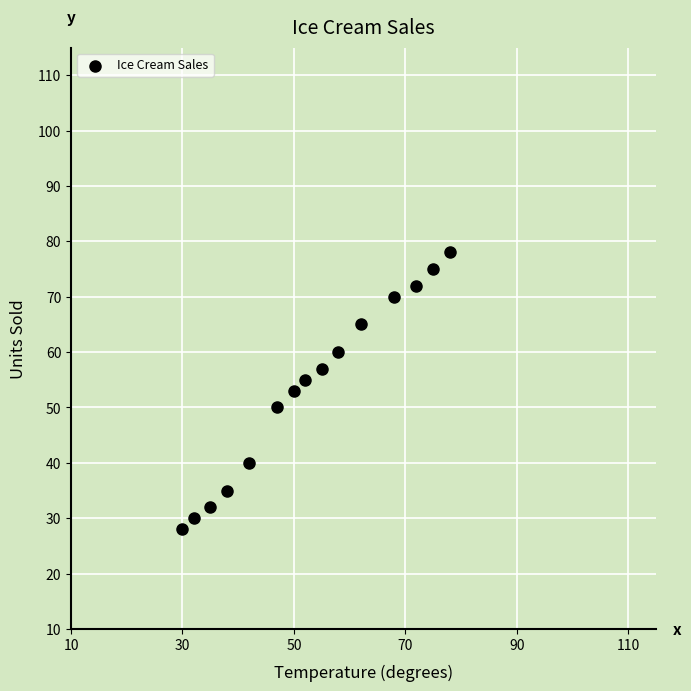

What is the range of X values (max minus min)?

48